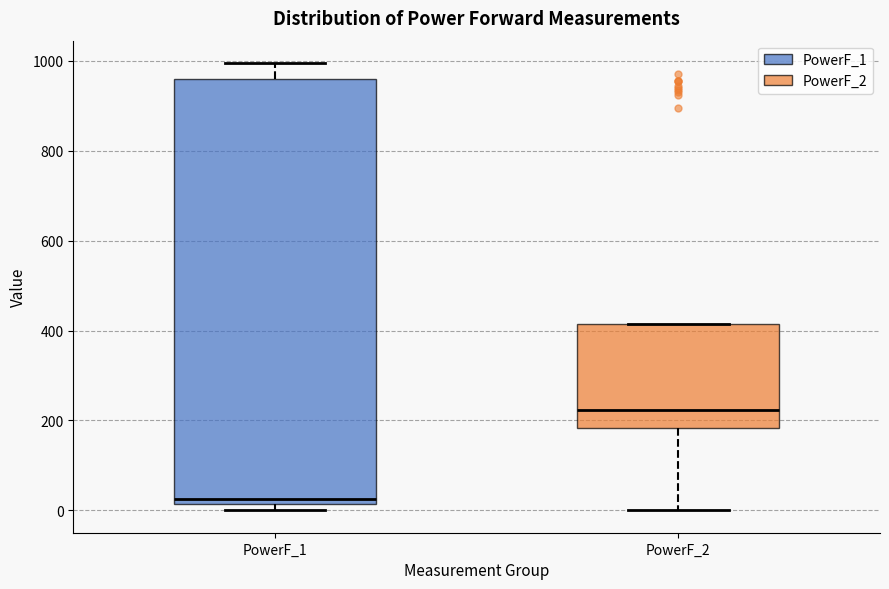

Reading left to right, transcribe this box plot: for each box, give where its median line is, the range the box spans, and where its two whiskers end, as read against the y-axis. The values are not printed on the chart, so give them approximately, as read against the axis.

PowerF_1: median 20 (just above the box's lower edge), box 20 to 960, whiskers 0 to 1000
PowerF_2: median 220, box 180 to 420, whiskers 0 to 420